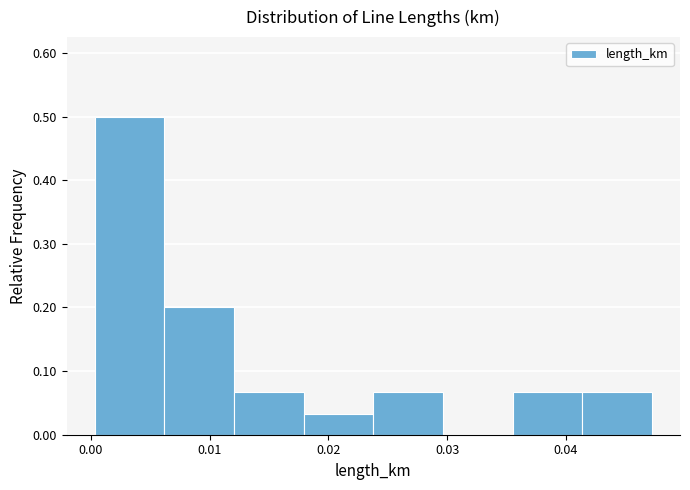

Reading left to right, list every bar in this chart as the range it spans on the x-axis followed by its height. Neither the bar edges nor the heights are printed on the chart, so give them approximately, as read against the axes.

0.000 to 0.006: 0.50
0.006 to 0.012: 0.20
0.012 to 0.018: 0.07
0.018 to 0.024: 0.03
0.024 to 0.030: 0.07
0.030 to 0.036: 0
0.036 to 0.041: 0.07
0.041 to 0.047: 0.07